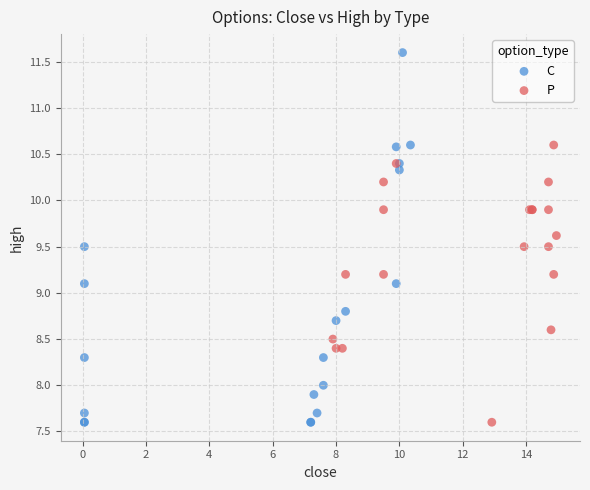

Which series contains the highest Y value?

C